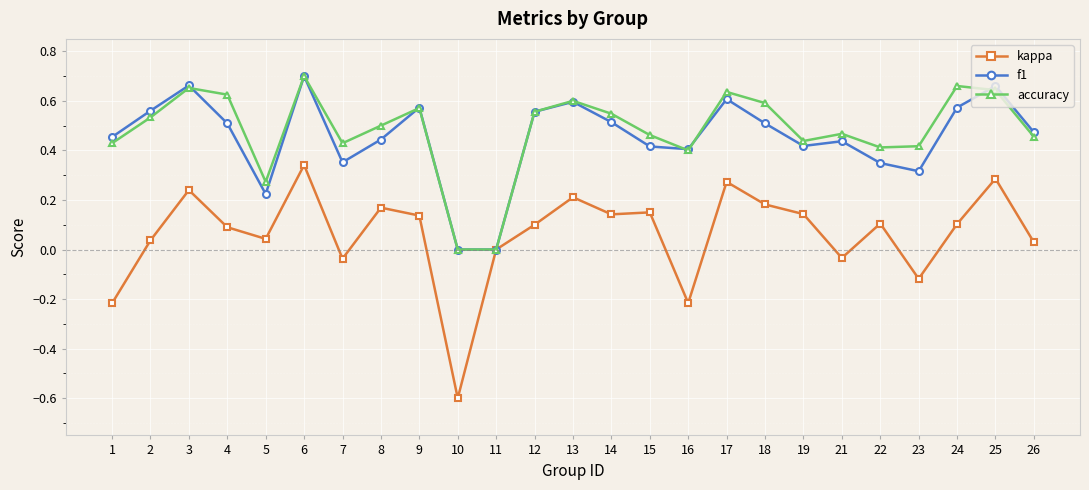

Does the chart have visible grid lines?

Yes